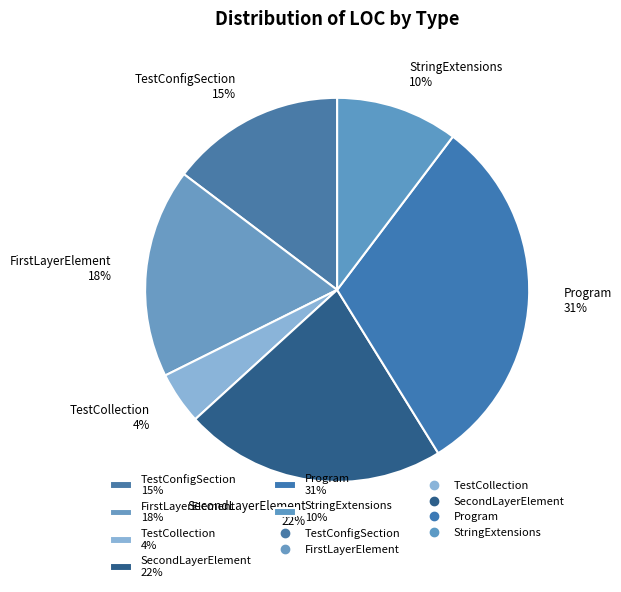

Is Program the majority of the pie?

No